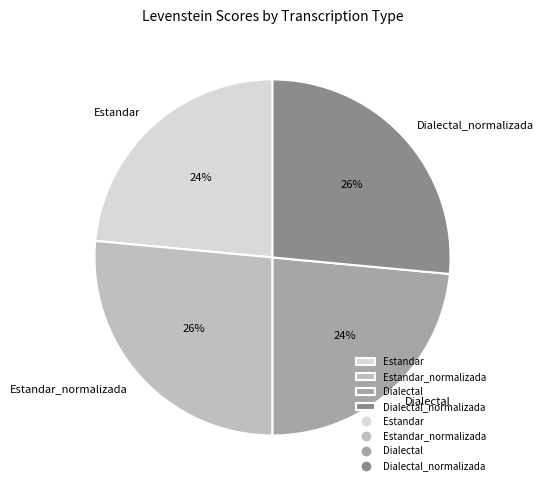

To the nearest percent, what percentage of the pie is Dialectal_normalizada?

26%